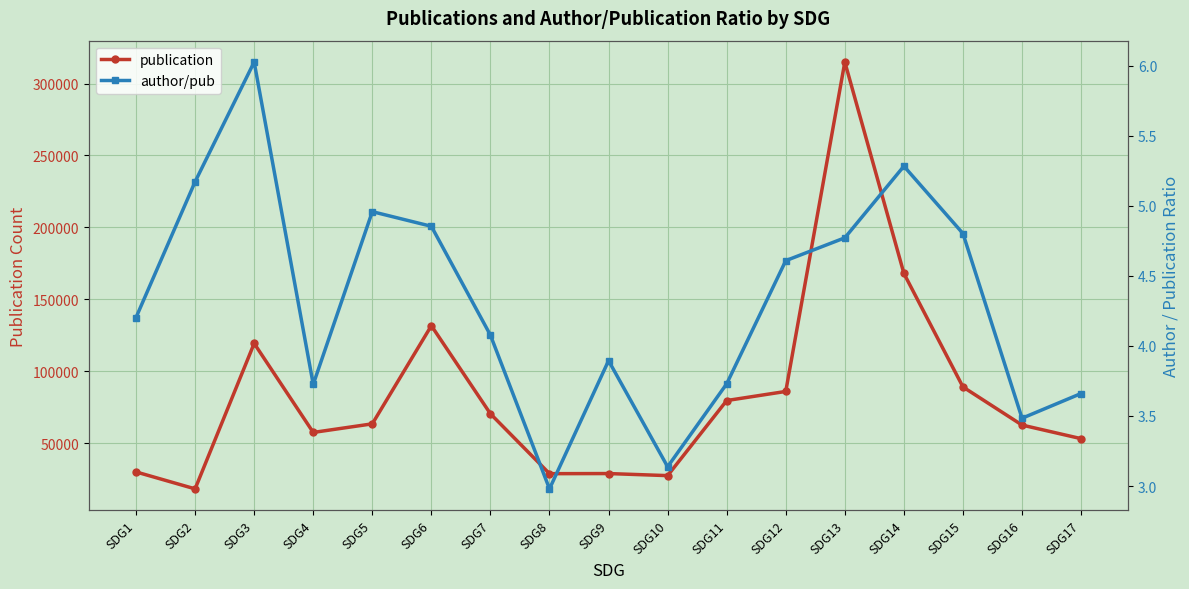

What is the difference between the maximum and minimum values in the publication series?

296860.0